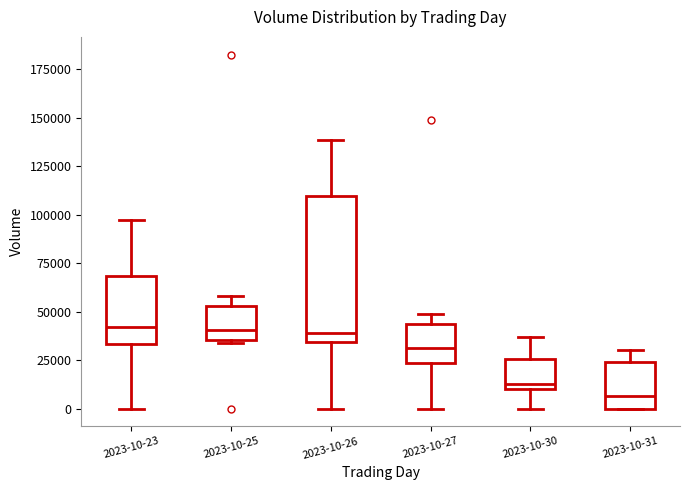

Reading left to right, read every box against the y-axis: the position of its median line, the range the box covers, and the ends of its whiskers. The values are not printed on the chart, so give them approximately, as read against the axis.

2023-10-23: median 40000, box 35000 to 70000, whiskers 0 to 95000
2023-10-25: median 40000, box 35000 to 55000, whiskers 35000 (just below the box's lower edge) to 60000
2023-10-26: median 40000, box 35000 to 110000, whiskers 0 to 140000
2023-10-27: median 30000, box 25000 to 45000, whiskers 0 to 50000
2023-10-30: median 15000, box 10000 to 25000, whiskers 0 to 35000
2023-10-31: median 5000, box 0 to 25000, whiskers 0 to 30000